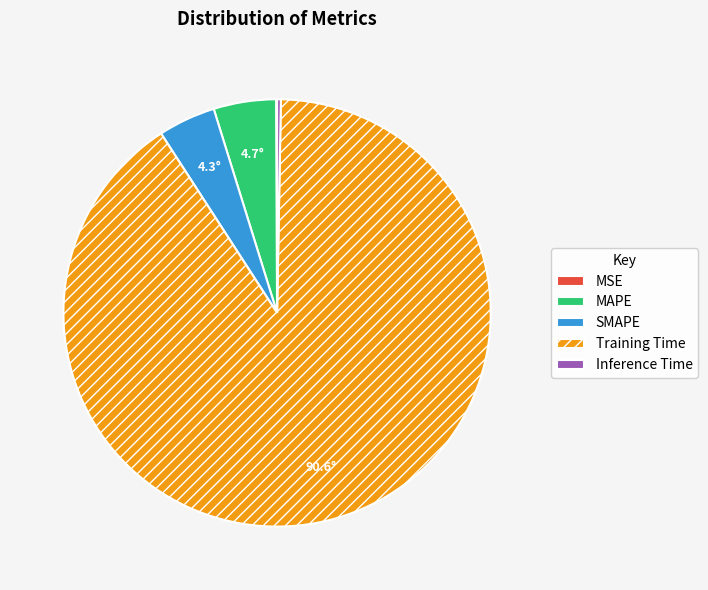

Do SMAPE and MAPE together represent more than half of the pie?

No